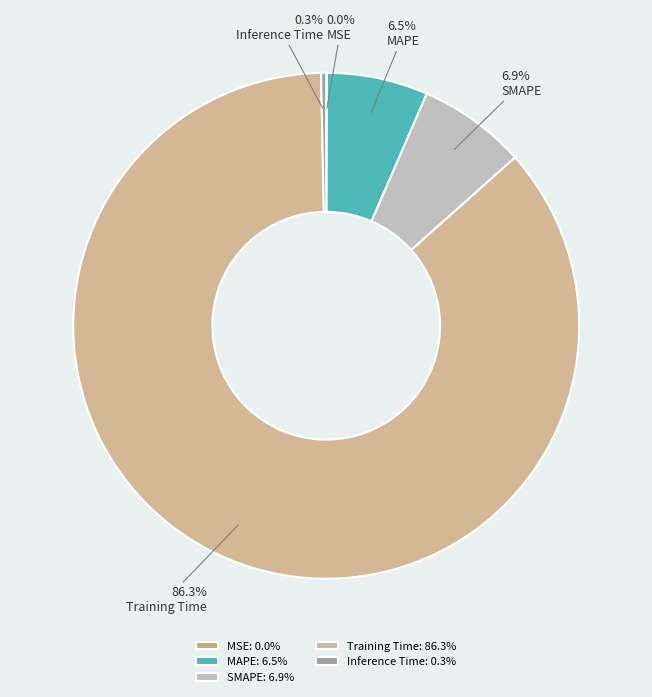

Which has a higher value, Training Time: 86.3% or SMAPE: 6.9%?

Training Time: 86.3%